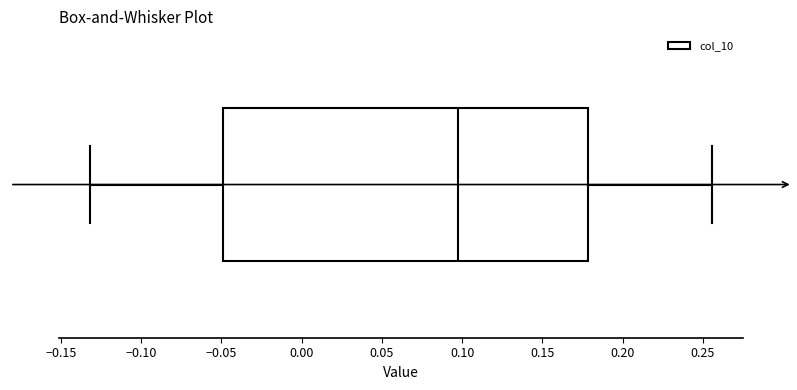

Where is the left edge of the box on the x-axis? The values are not printed on the chart, so give them approximately, as read against the axis.

-0.050